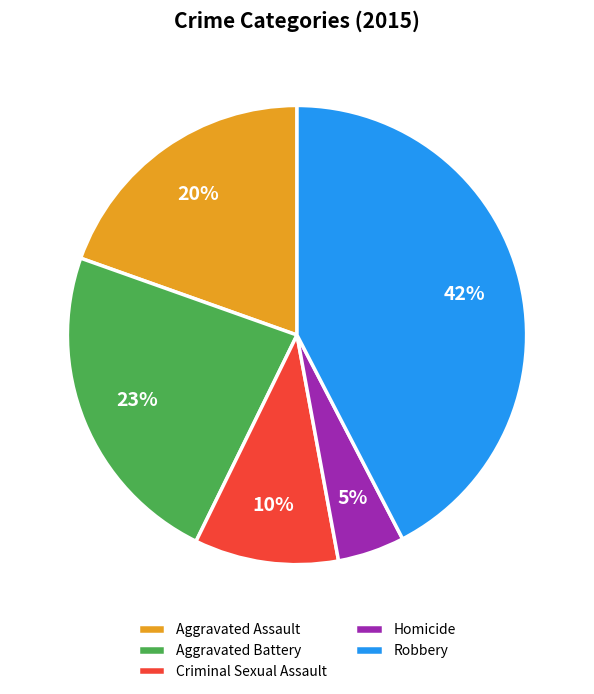

True or false: Homicide accounts for 5% of the total.

True